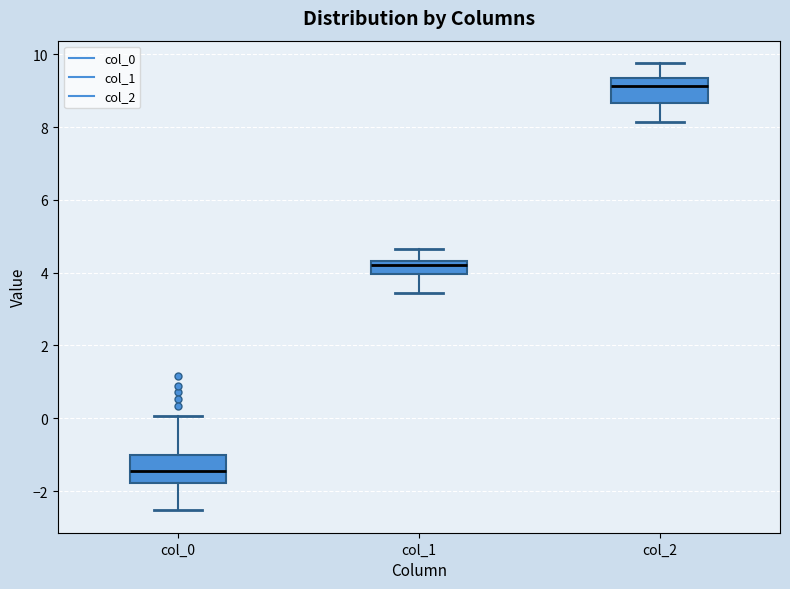

Reading left to right, read every box against the y-axis: the position of its median line, the range the box covers, and the ends of its whiskers. The values are not printed on the chart, so give them approximately, as read against the axis.

col_0: median -1.4, box -1.8 to -1.0, whiskers -2.6 to 0.0
col_1: median 4.2, box 4.0 to 4.4, whiskers 3.4 to 4.6
col_2: median 9.2, box 8.6 to 9.4, whiskers 8.2 to 9.8